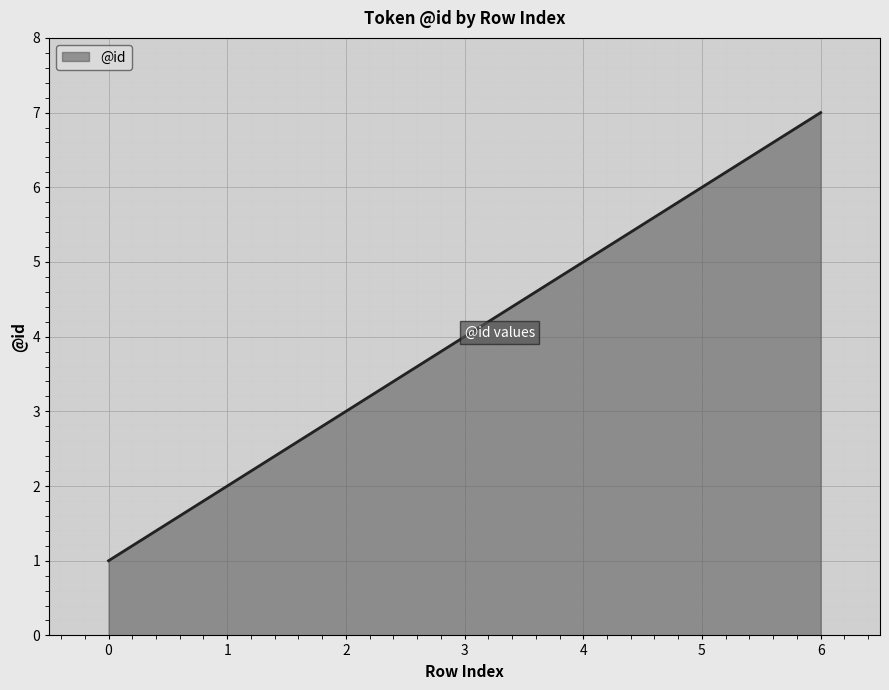

What is the sum of the values at 6 and 3?

11